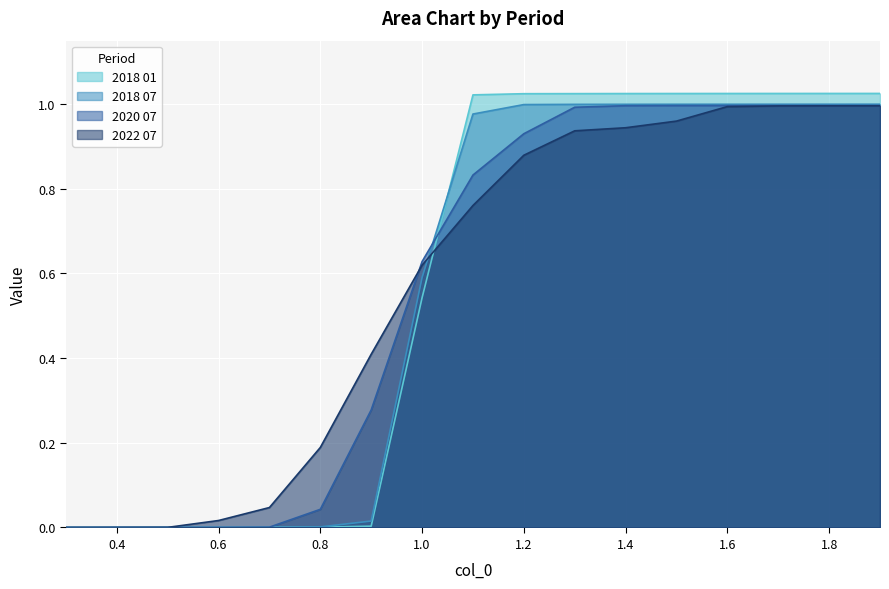

What position from the left is 0.4?

2